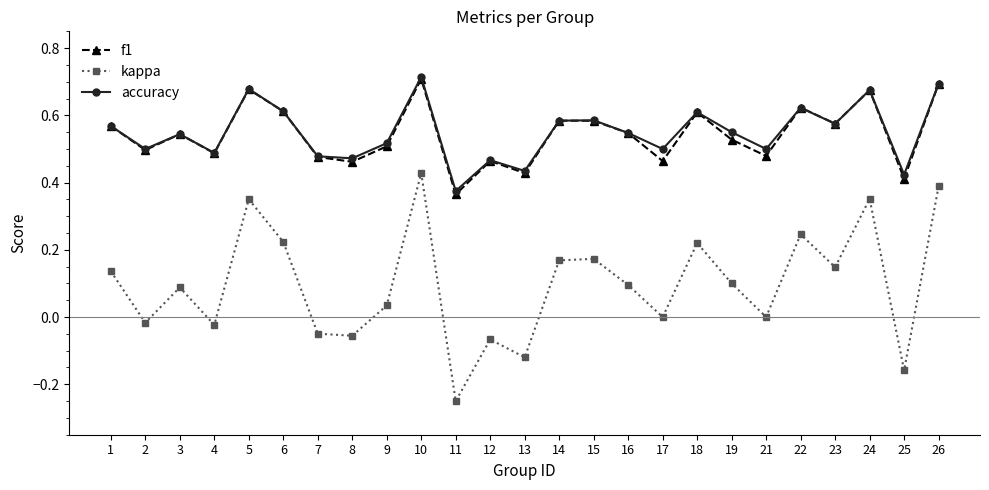

At which category is the sum across all series the highest?

10